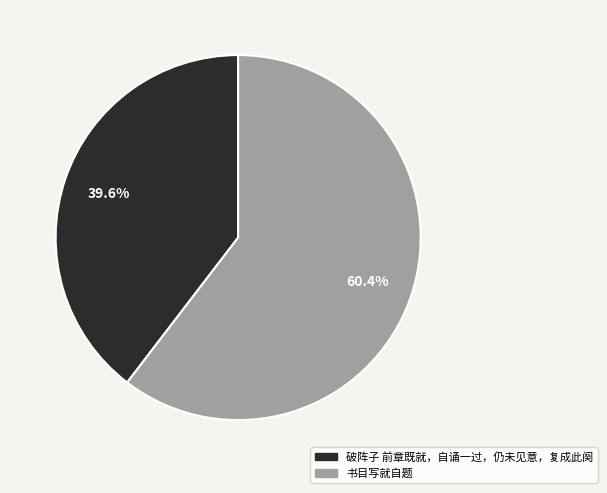

Which slice is the largest?

书目写就自题